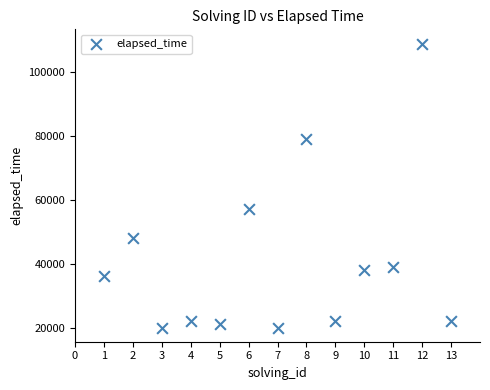

What Y value in the scatter plot is closest to 64500?

57000